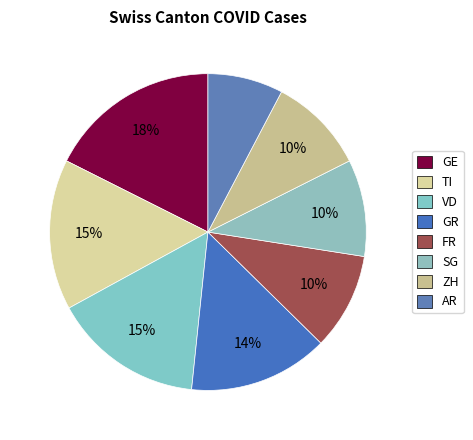

Count the number of slices in the pie.

8